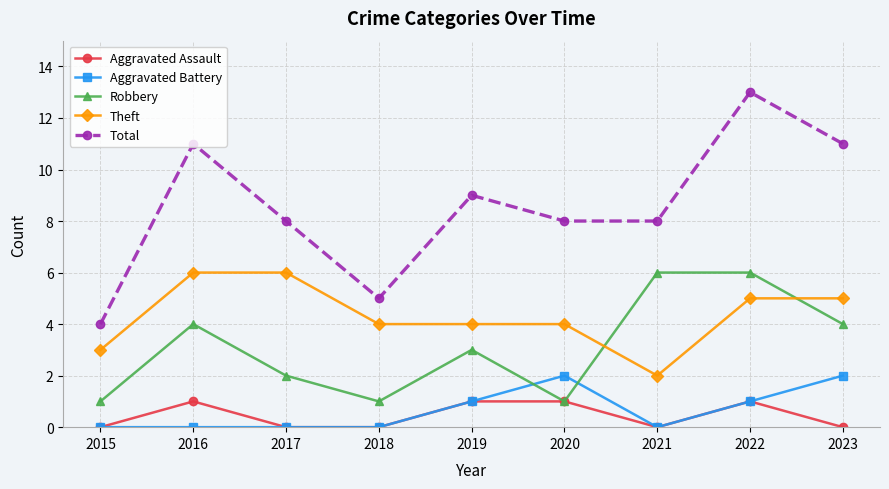

True or false: Robbery has more than 1 points higher than both neighbors.

True